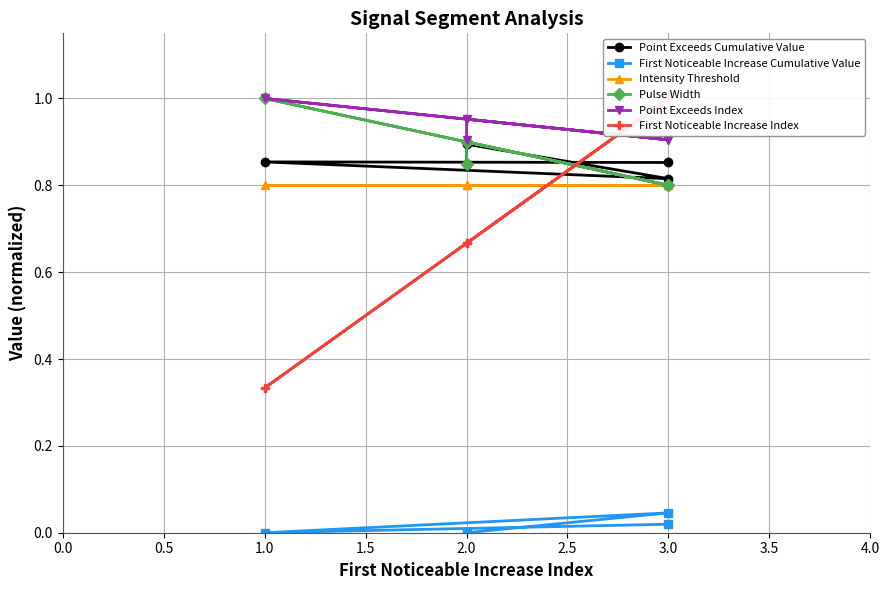

How many values in First Noticeable Increase Cumulative Value are above zero?

2